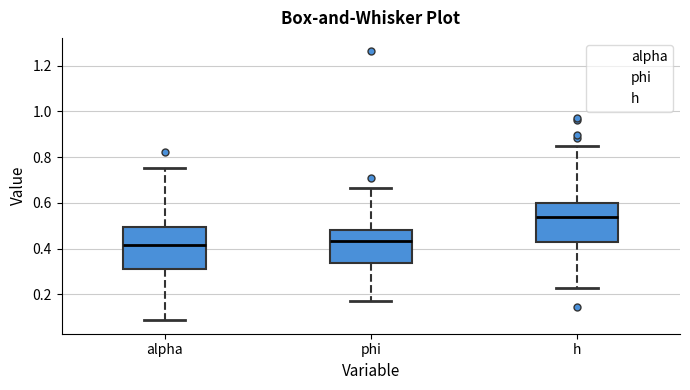

Where does the lower whisker of the box for alpha end on the y-axis? The values are not printed on the chart, so give them approximately, as read against the axis.

0.08